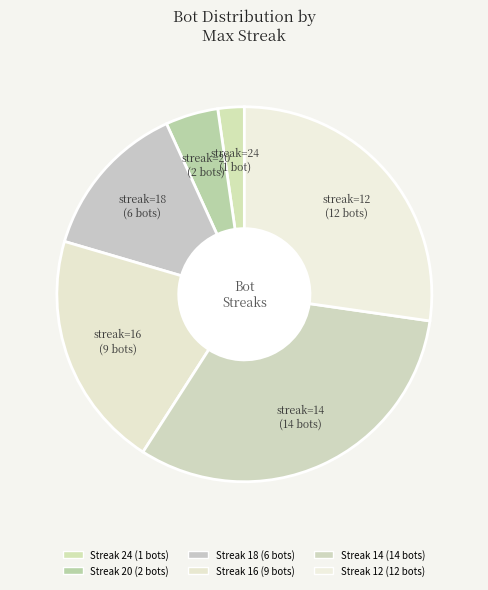

How many slices are in this pie chart?

6